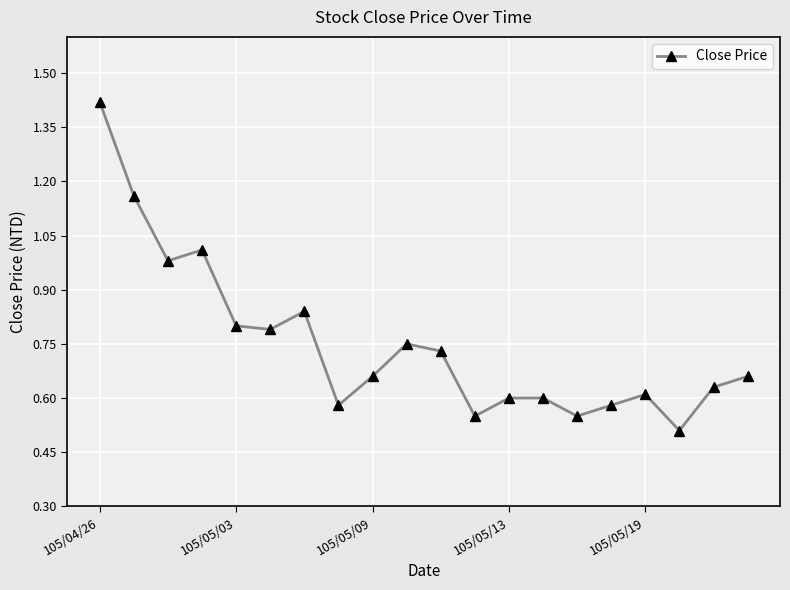

What is the smallest value displayed?

0.5